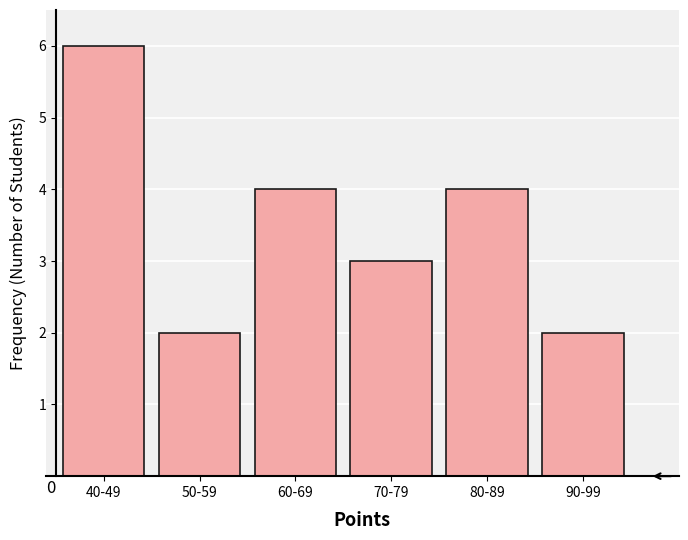

Reading left to right, extract all data points from this chart.

40-49=6	50-59=2	60-69=4	70-79=3	80-89=4	90-99=2